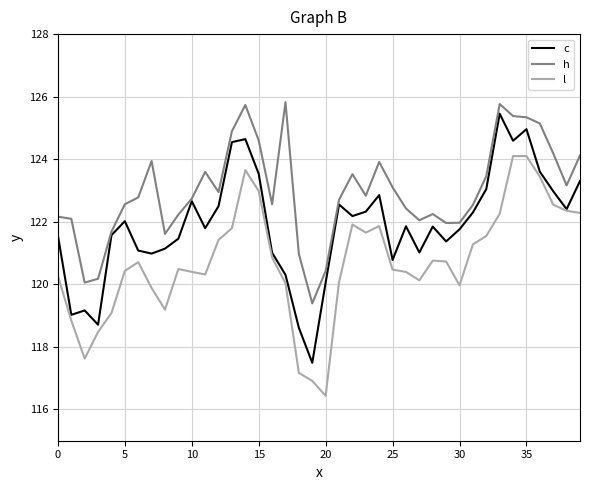

Rank the series by their average value, from highest to lowest.

h, c, l